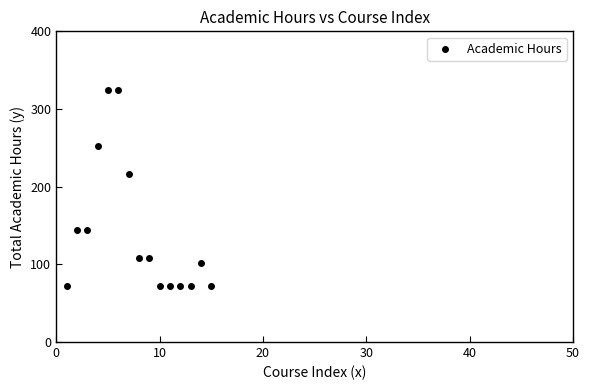

What is the range of Y values (max minus min)?

252